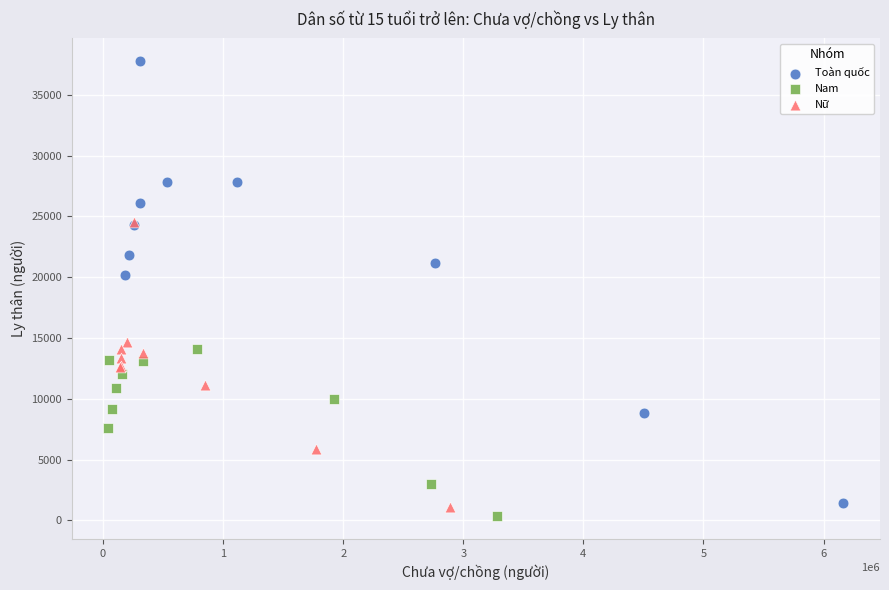

Which series has the largest Y range (max minus min)?

Toàn quốc